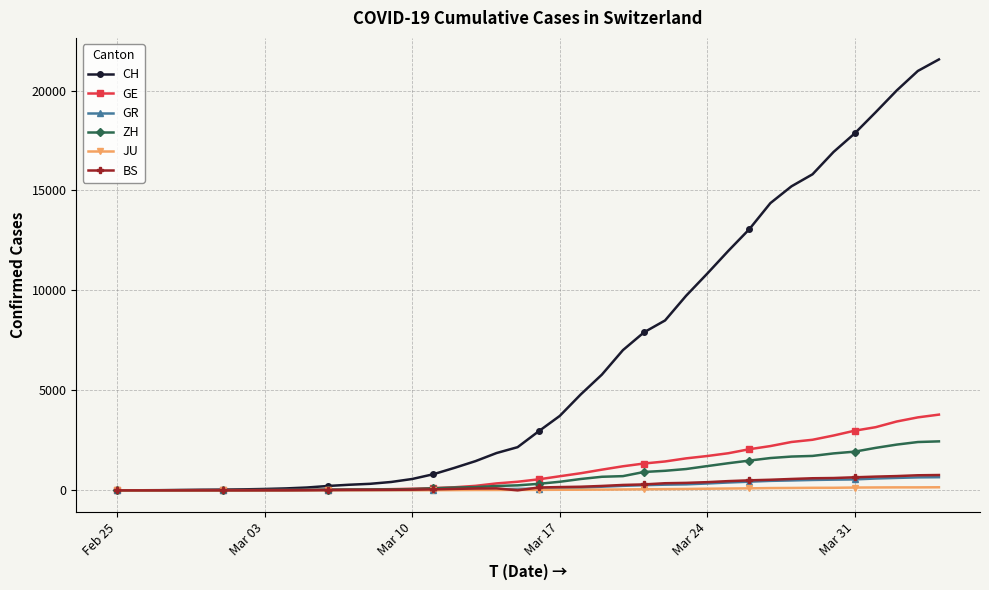

What is the maximum value for CH?

21554